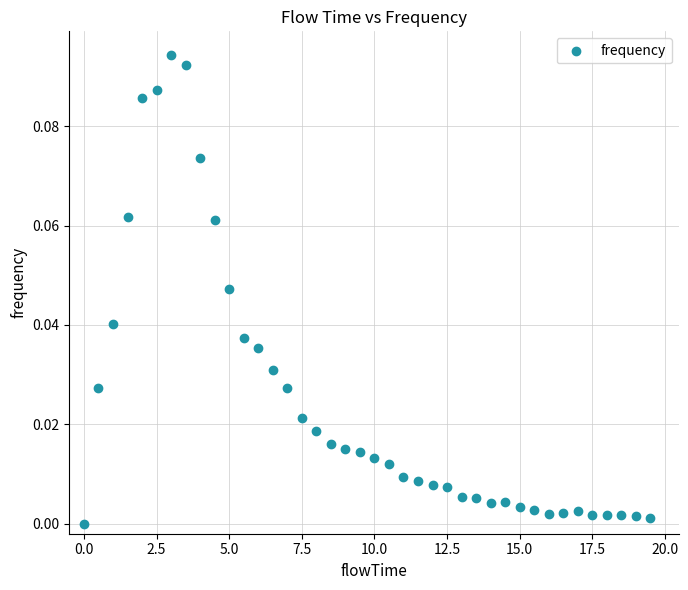

What is the range of X values (max minus min)?

19.5